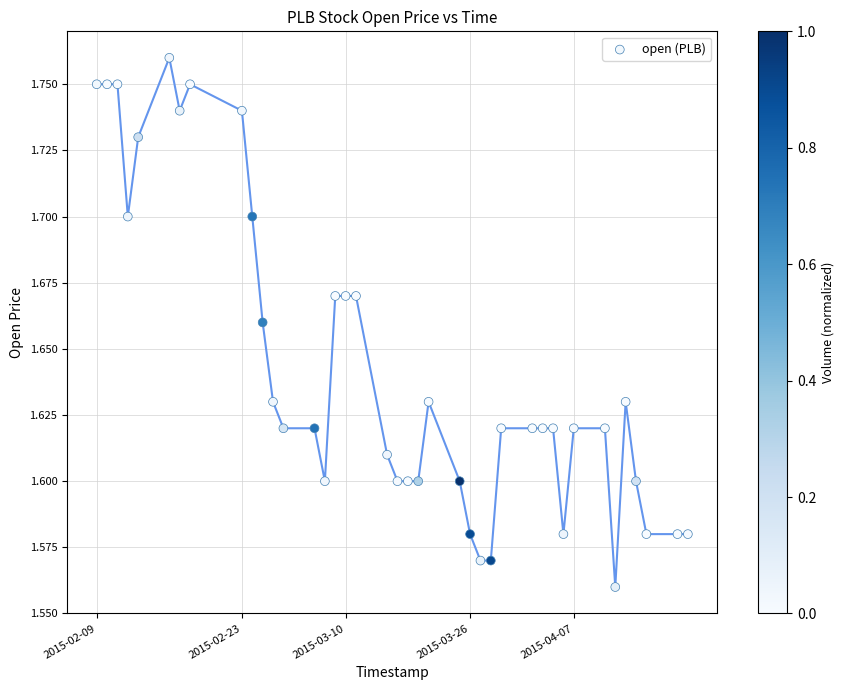

What is the range of X values (max minus min)?

4924800.0